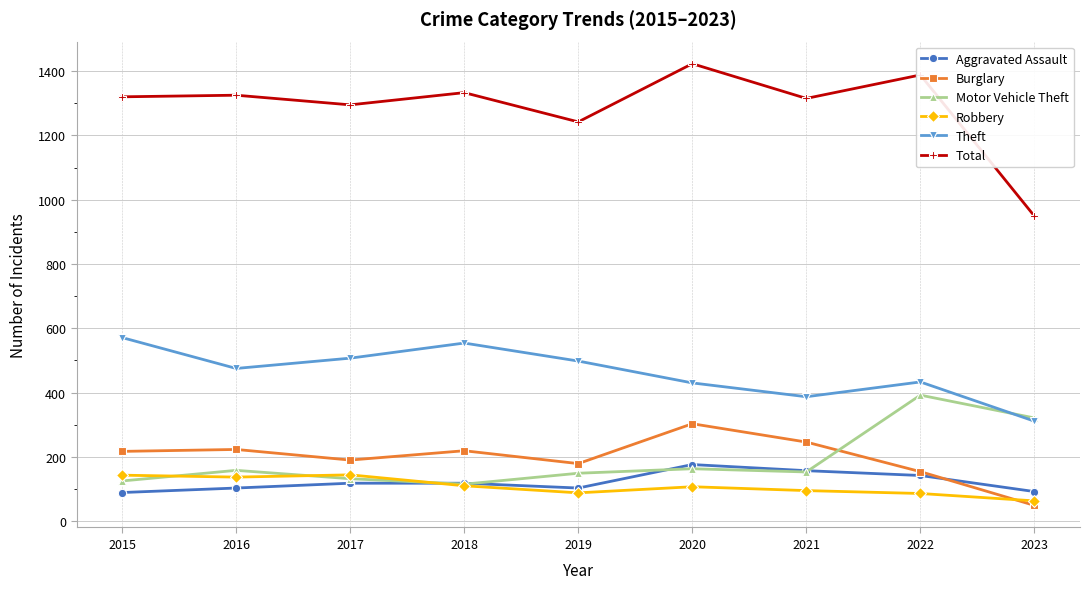

How many data points in Theft are less than 475?

4